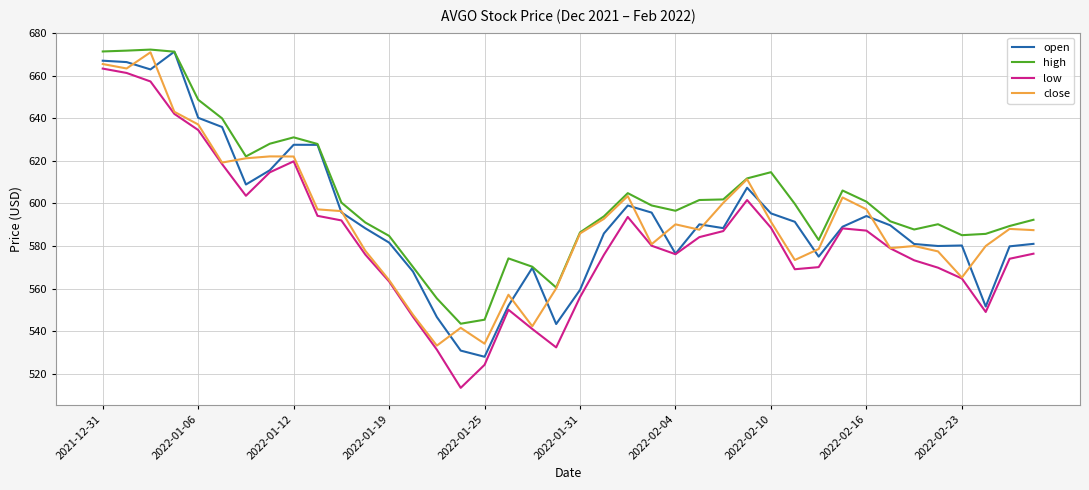

How many interior local peaks does the low series have?

5